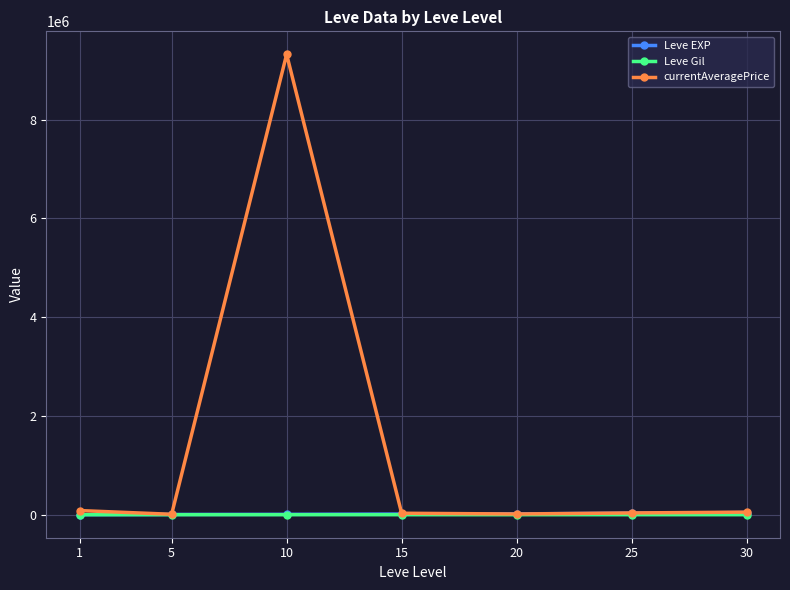

Count the number of data series in this chart.

3